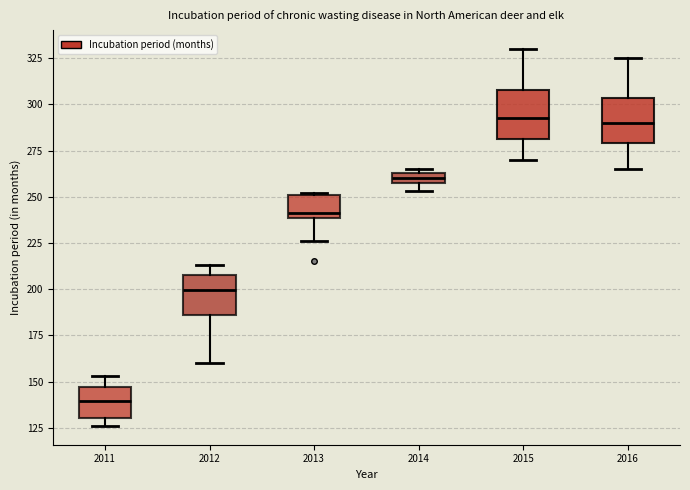

Which box's median line is the lowest?

2011